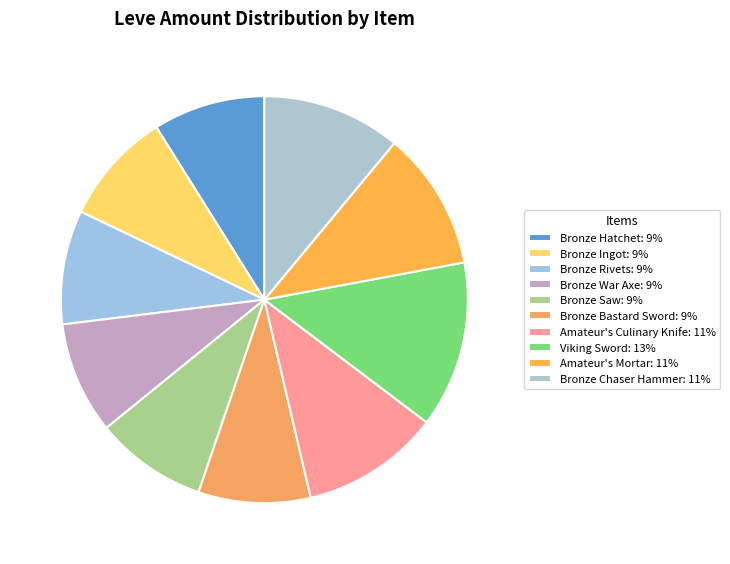

Does Amateur's Mortar represent more than half of the total?

No